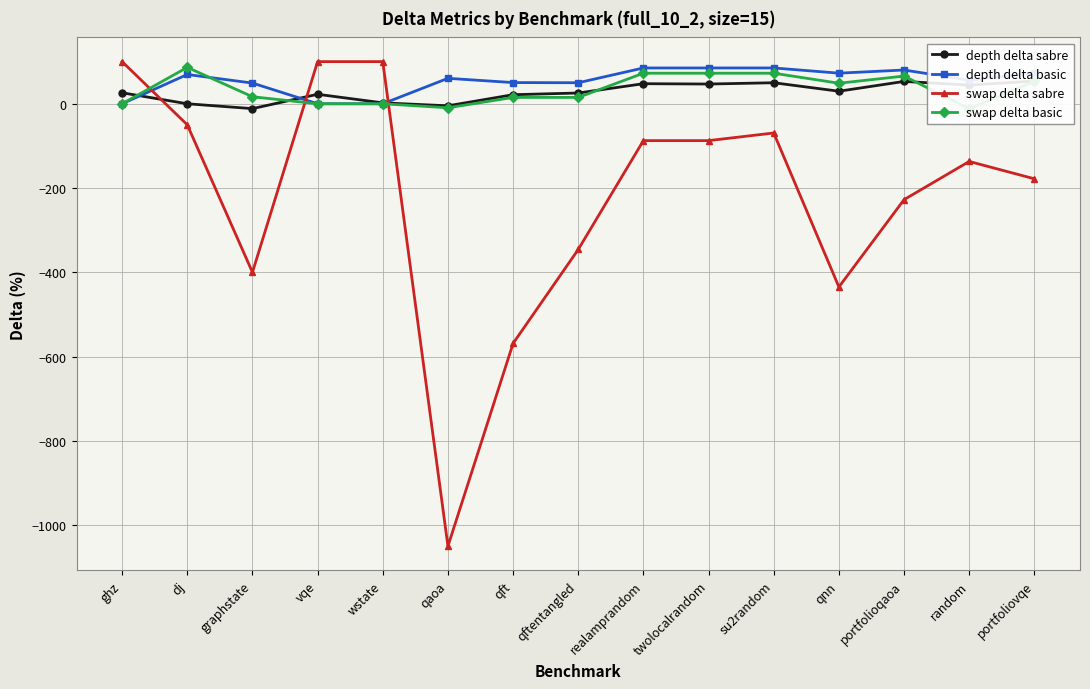

What is the label of the 8th point from the left?

qftentangled